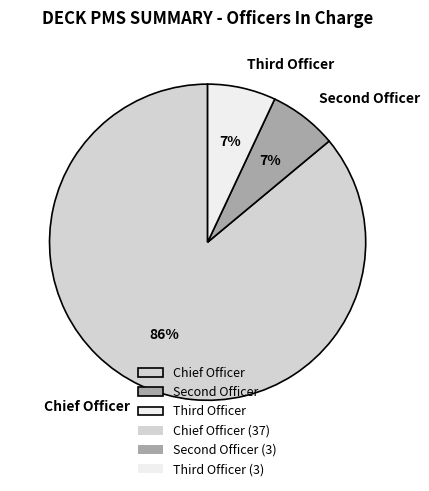

To the nearest percent, what is the difference between the largest and smallest slice percentages?

79%